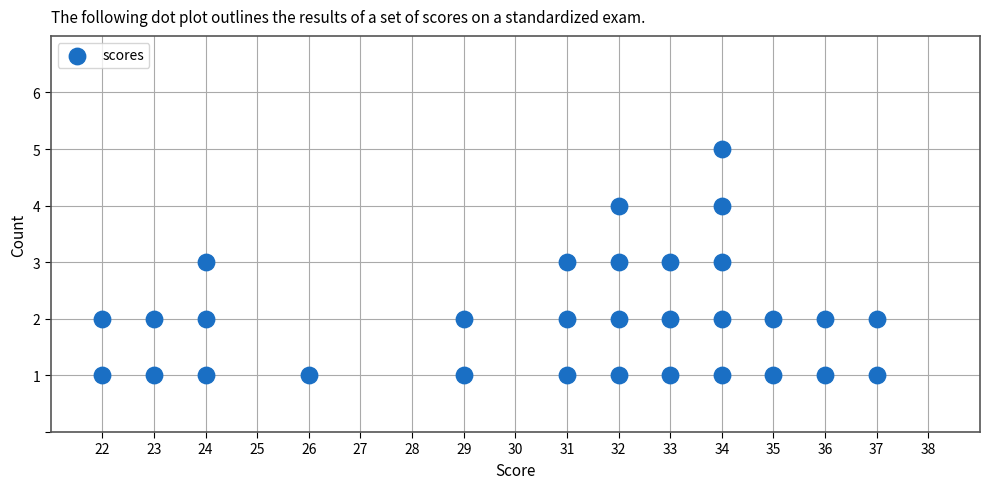

What is the range of X values (max minus min)?

15